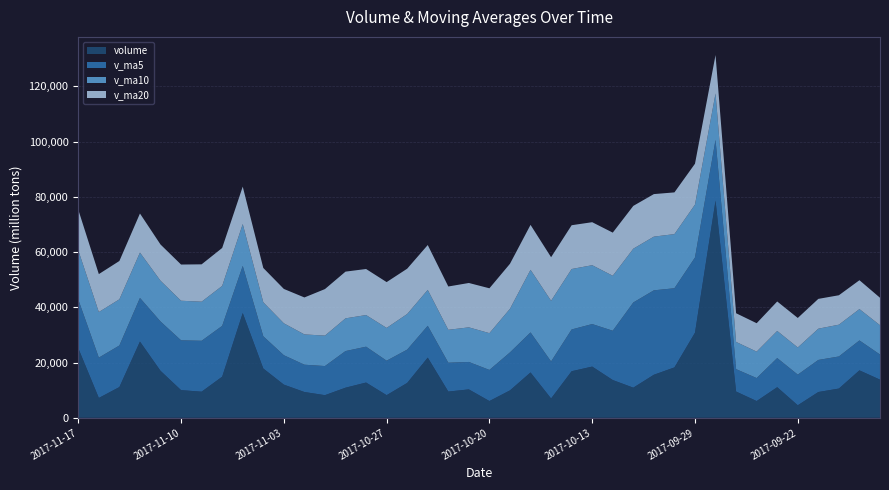

Reading left to right, transcribe all the data shown in this chart.

volume: 25193.6	7190.0	11134.2	27600.6	17018.5	10021.6	9458.0	14881.6	37929.5	17851.8	12009.7	9342.0	8196.9	10903.0	12768.3	8196.0	12626.3	21792.7	9503.0	10284.6	6074.0	9925.5	16415.5	6990.5	16865.6	18545.8	13676.0	10912.6	15588.0	18244.5	30810.5	78667.3	9510.2	6064.0	11082.7	4536.0	9336.0	10590.7	17182.3	13816.8
v_ma5: 17627.4	14593.0	15046.6	15796.1	17861.8	18028.5	18426.1	18402.9	17066.0	11660.7	10644.0	9881.2	10538.1	13257.3	12977.3	12480.5	12056.1	11516.0	10440.5	9938.0	11254.2	13748.6	14498.7	13398.1	15117.6	15393.4	17846.3	30844.5	30564.1	28659.3	27226.9	21972.0	8105.8	8321.9	10545.5	11092.4	11610.2	11613.5	10826.6	9096.5
v_ma10: 17827.9	16509.5	16724.7	16431.0	14761.2	14336.2	14153.7	14470.5	15161.6	12319.0	11562.2	10968.7	11027.0	11848.9	11457.6	11867.4	12902.4	13007.3	11919.3	12527.8	13323.8	15797.4	22671.6	21981.1	21888.4	21310.1	19909.2	19475.2	19443.0	19602.4	19159.7	16791.1	9859.7	9574.2	9821.0	9831.2	11316.8	11515.7	11358.8	10611.7
v_ma20: 14695.1	13739.1	13875.9	14140.0	13109.5	13101.8	13528.0	13738.9	13540.5	12423.4	12443.0	13383.1	16849.3	16915.0	16673.0	16588.8	16405.8	16241.2	15681.1	16065.1	16241.7	16294.3	16265.6	15777.7	15854.7	15570.7	15613.0	15495.4	15400.9	15107.0	14799.5	13913.5	10386.7	10284.7	10669.3	10687.8	10797.9	10651.7	10448.6	9942.5